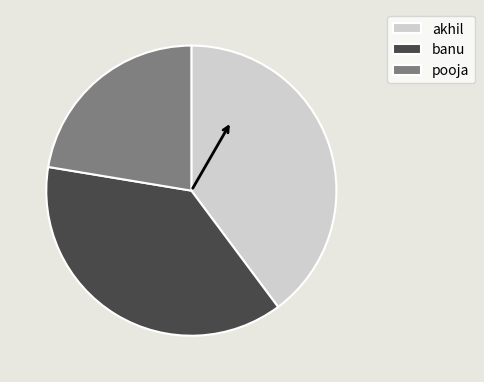

Is the sum of pooja and akhil greater than half?

Yes